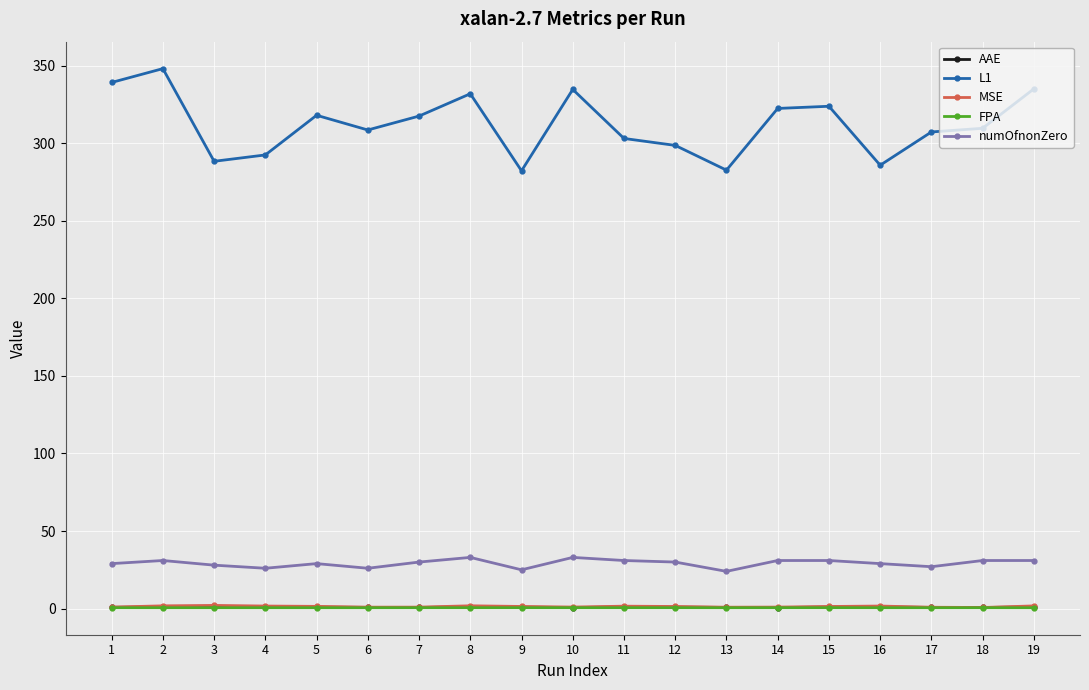

Is the value of AAE at 8 greater than the value of numOfnonZero at 10?

No